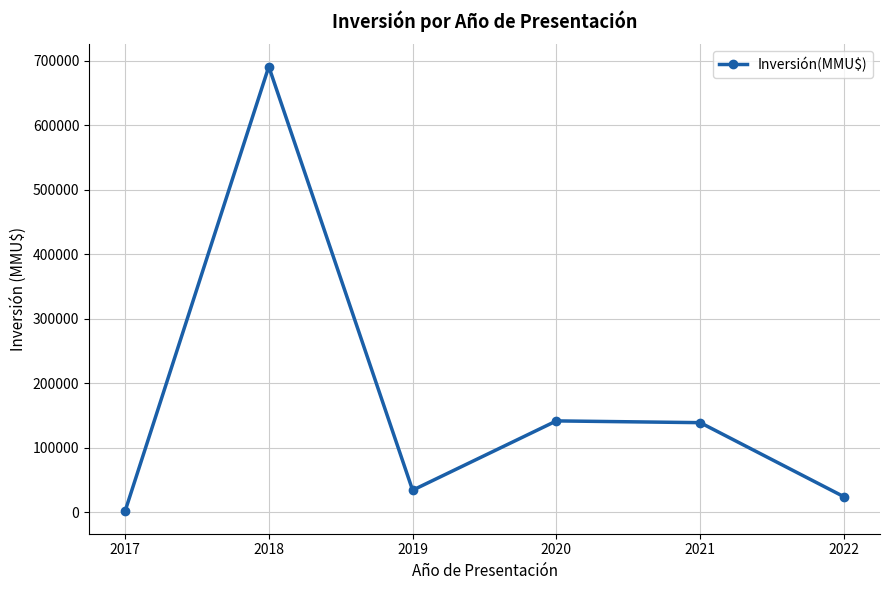

What is the ratio of the value at 2020 to the value at 2019?

4.2